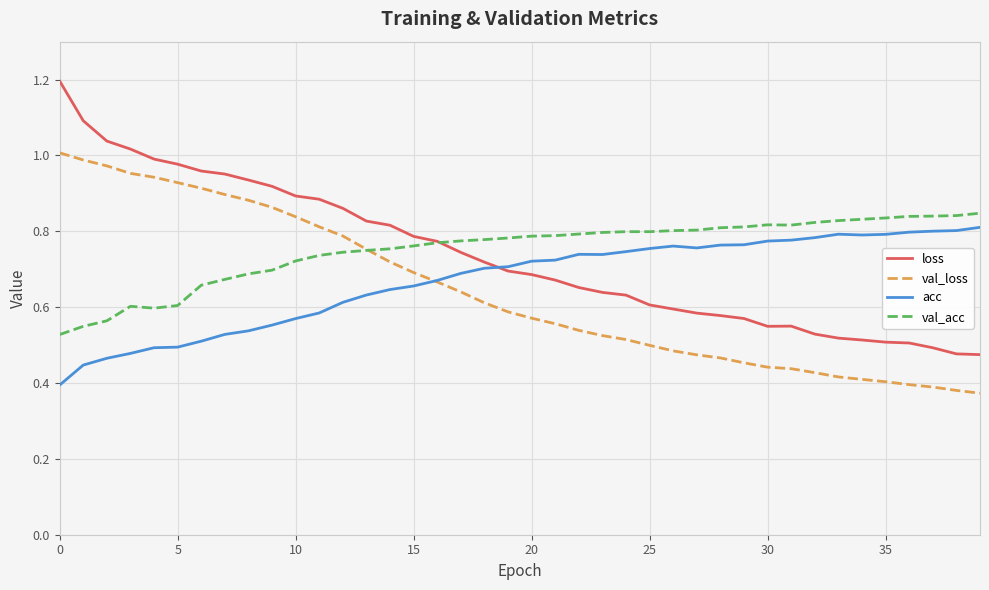

What is the difference between the maximum and minimum values in the val_acc series?

0.3